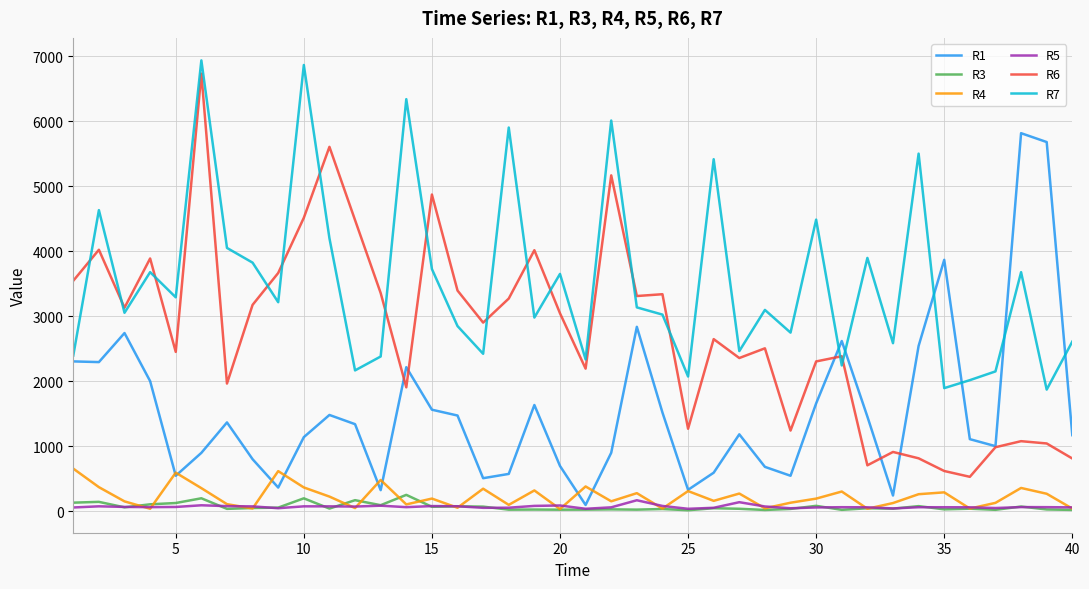

Which series has the widest spread of values?

R6